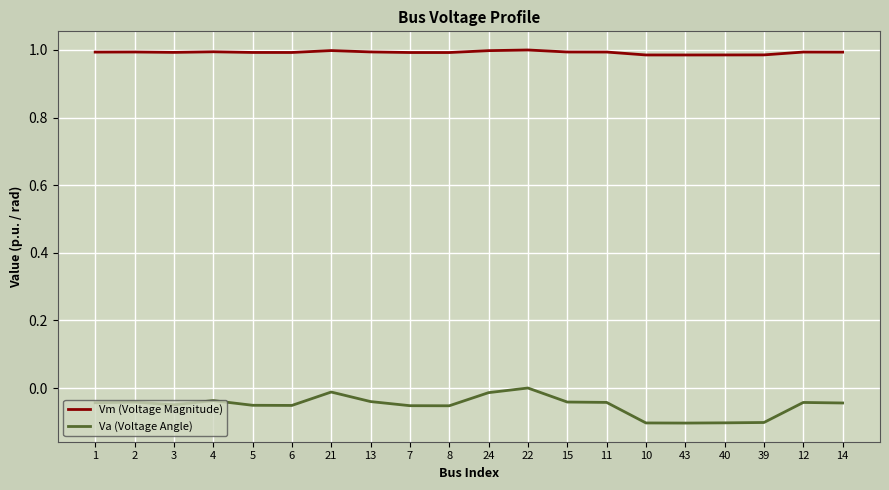

What position from the left is 2?

2